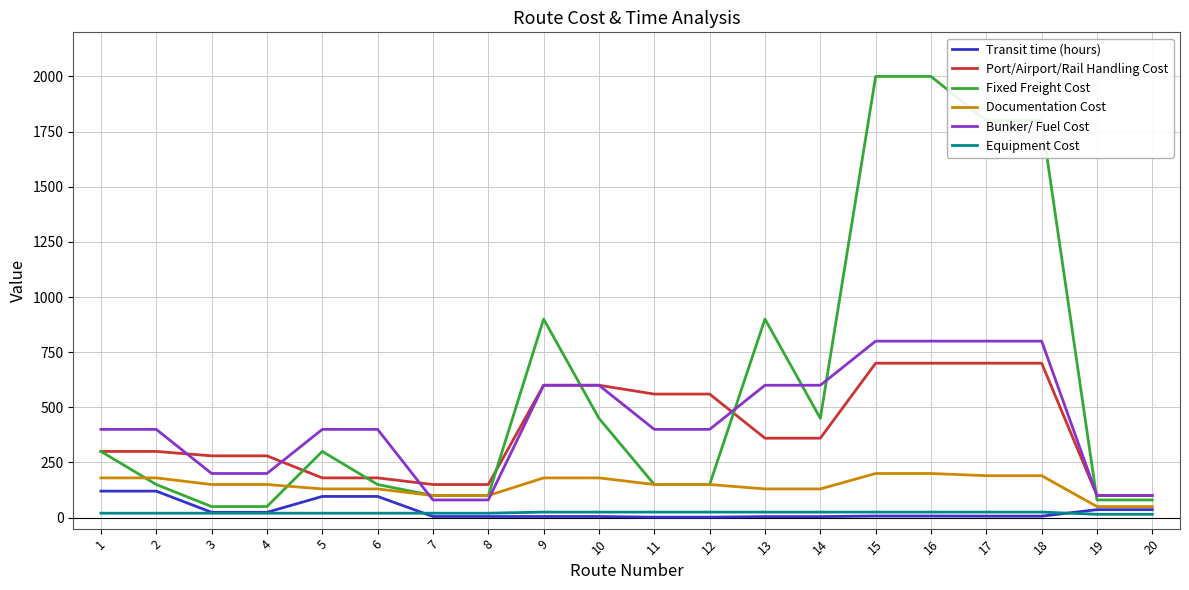

Which series has the largest total across all categories?

Fixed Freight Cost